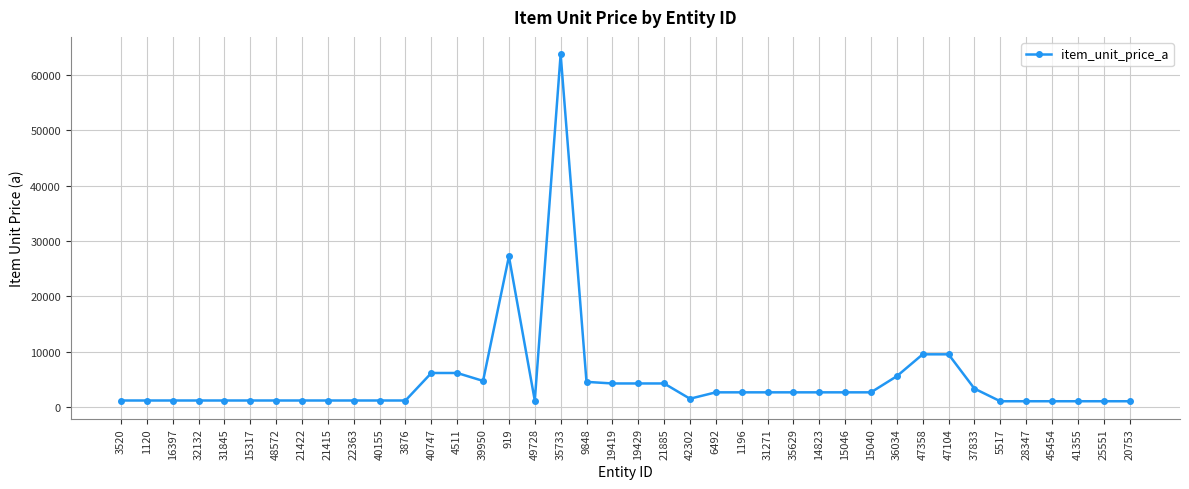

How many lines are shown in the chart?

1